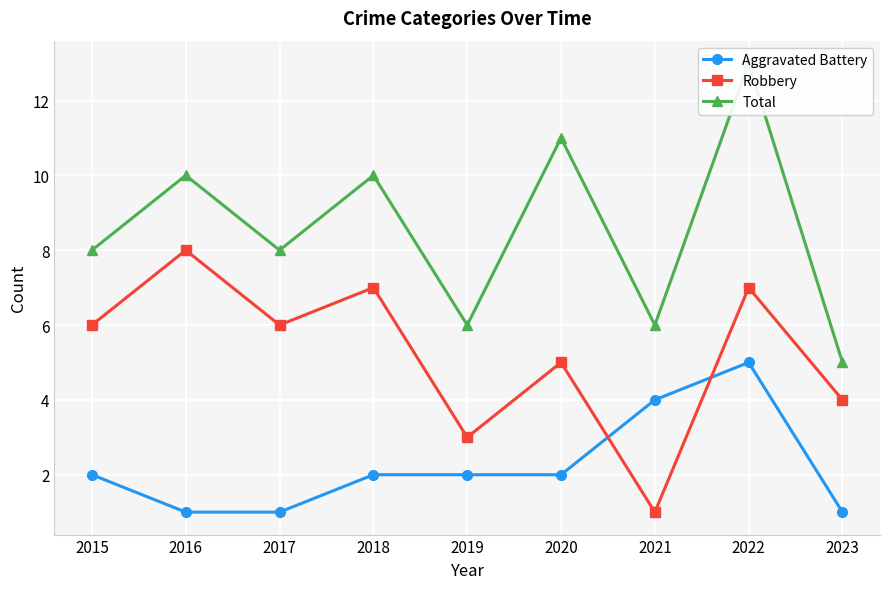

What is the value of the Total point at the 5th from the left?

6